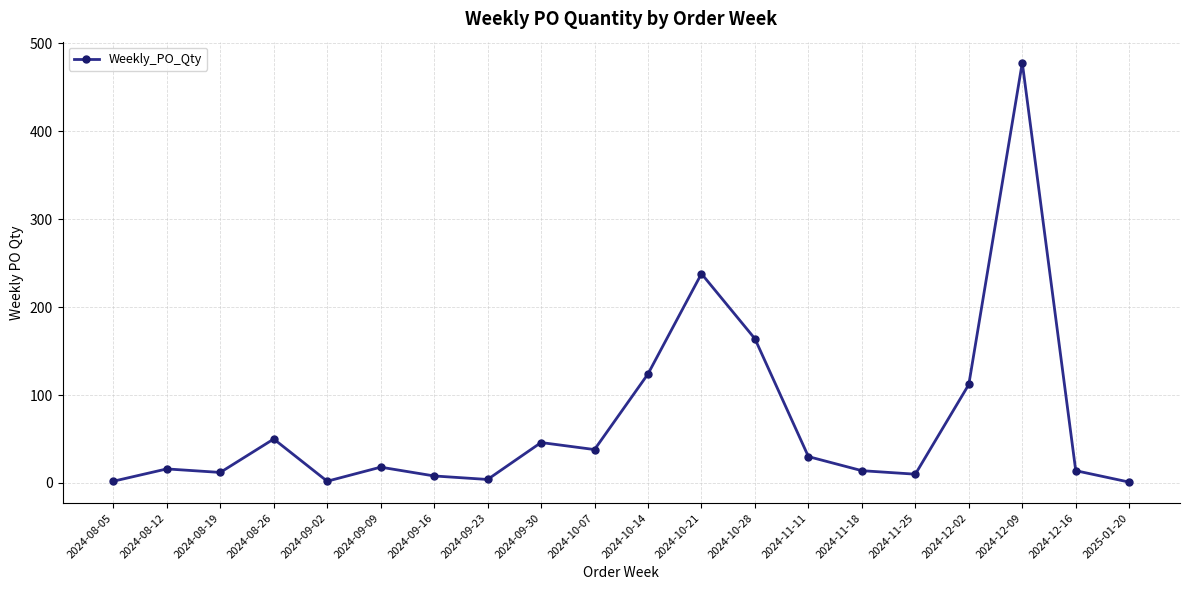

What is the difference between the values at 2024-10-28 and 2024-08-19?

152